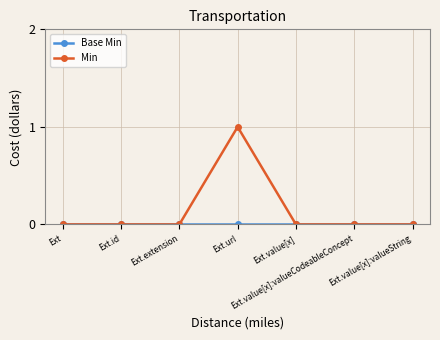

Which series has the widest spread of values?

Min